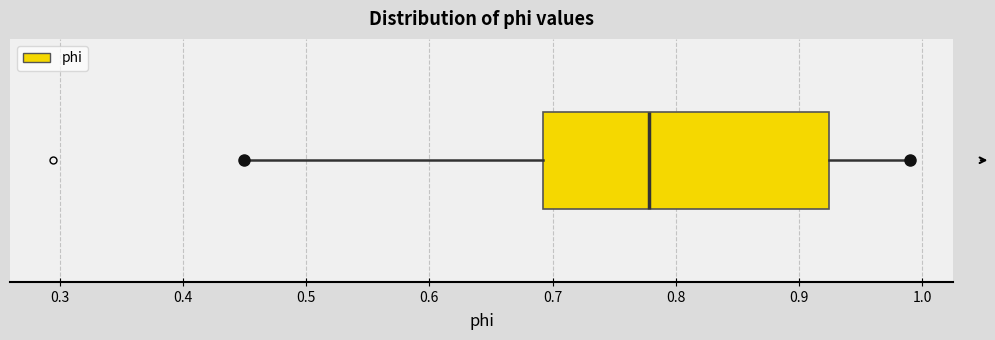

Transcribe this box plot: give where the median line is, the range the box spans, and where the two whiskers end, as read against the x-axis. The values are not printed on the chart, so give them approximately, as read against the axis.

median 0.78, box 0.69 to 0.92, whiskers 0.45 to 0.99